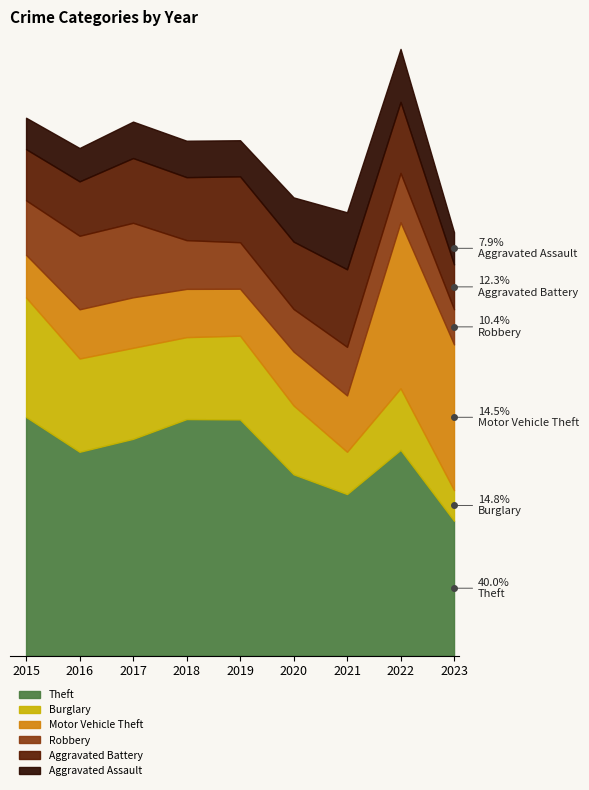

True or false: Aggravated Battery and Theft cross at least once.

False